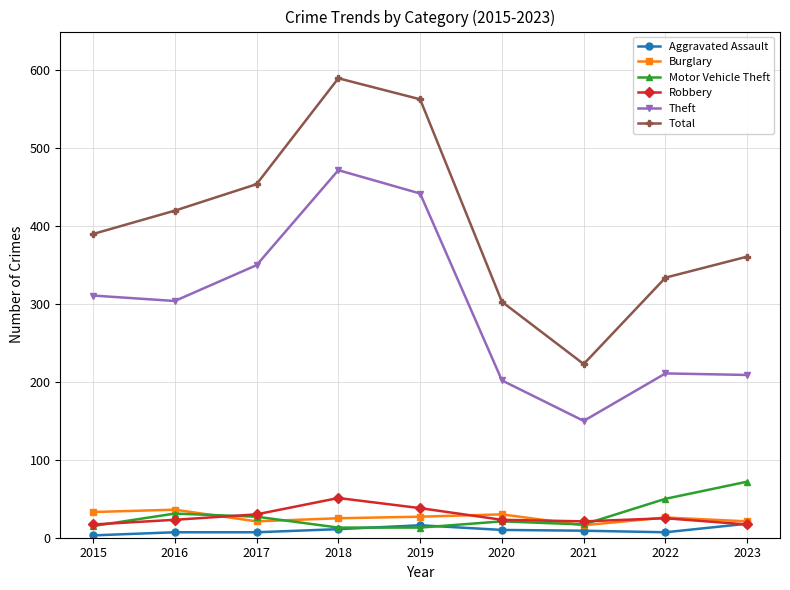

Does the chart have visible grid lines?

Yes